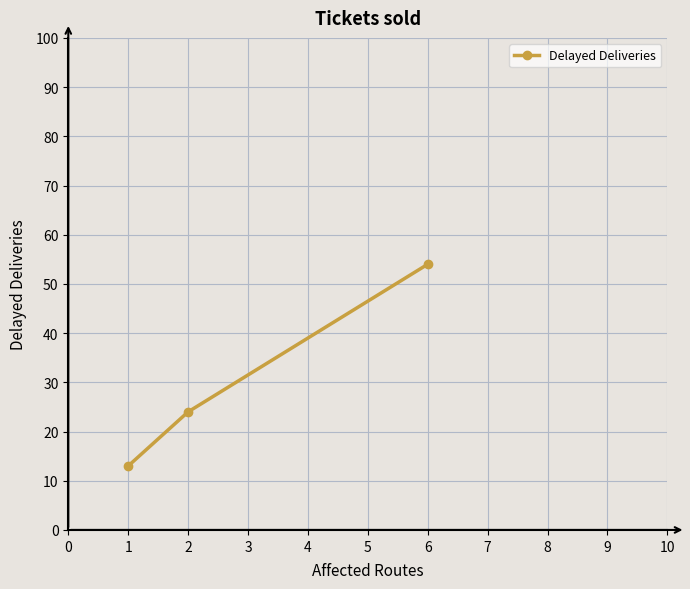

How many lines are shown in the chart?

1